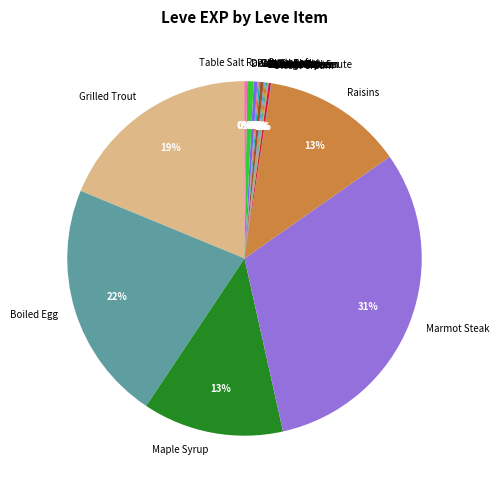

Which slice is the largest?

Marmot Steak